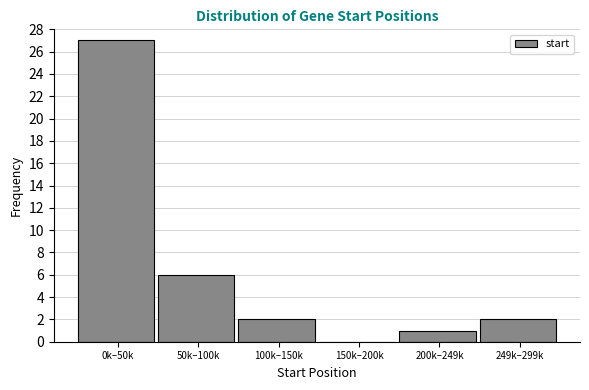

Reading left to right, transcribe all the data shown in this chart.

0k–50k=27	50k–100k=6	100k–150k=2	150k–200k=0	200k–249k=1	249k–299k=2